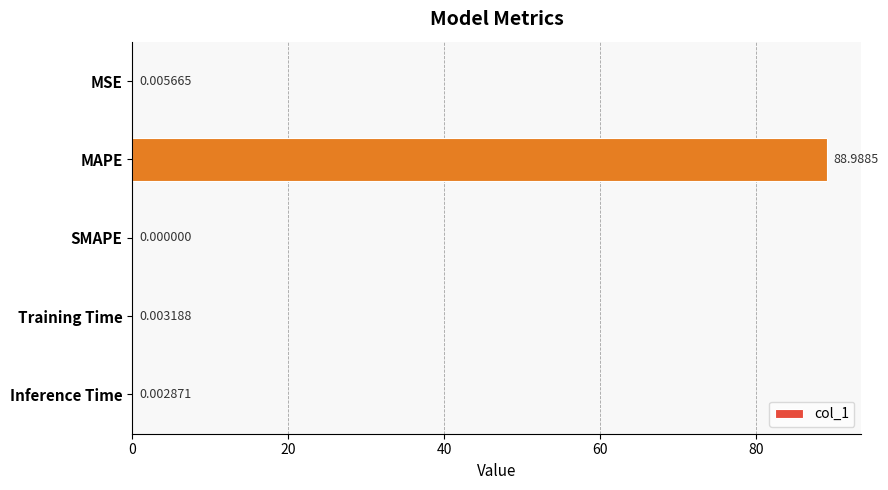

What is the change in value from MAPE to Training Time?

-89.0